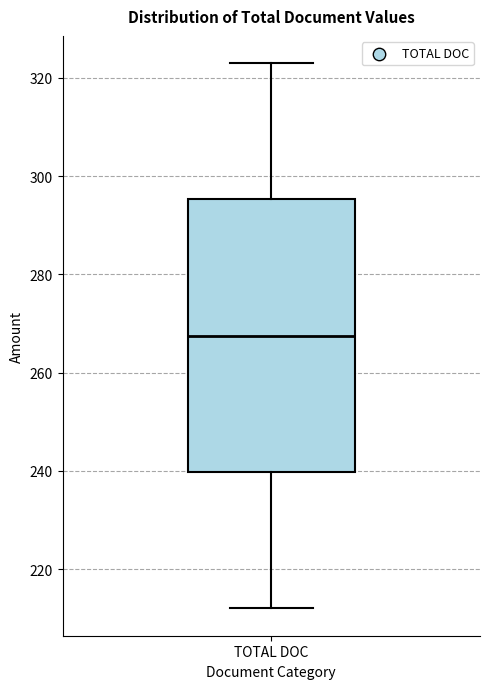

Read this box plot against the y-axis: the position of the median line, the range covered by the box, and the ends of both whiskers. The values are not printed on the chart, so give them approximately, as read against the axis.

median 268, box 240 to 296, whiskers 212 to 324